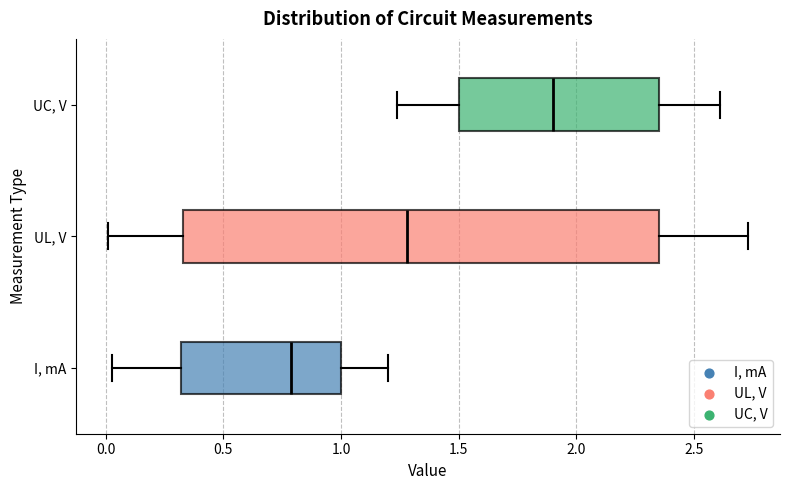

Where does the median line of the box for I, mA sit on the x-axis? The values are not printed on the chart, so give them approximately, as read against the axis.

0.80